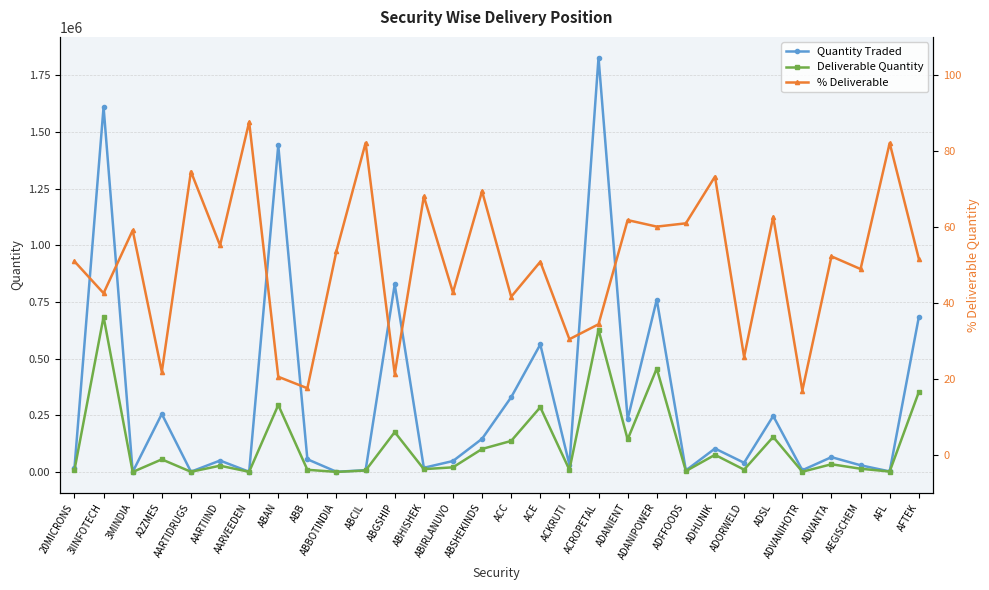

What is the difference between the % Deliverable values at ABIRLANUVO and AARTIIND?

12.4